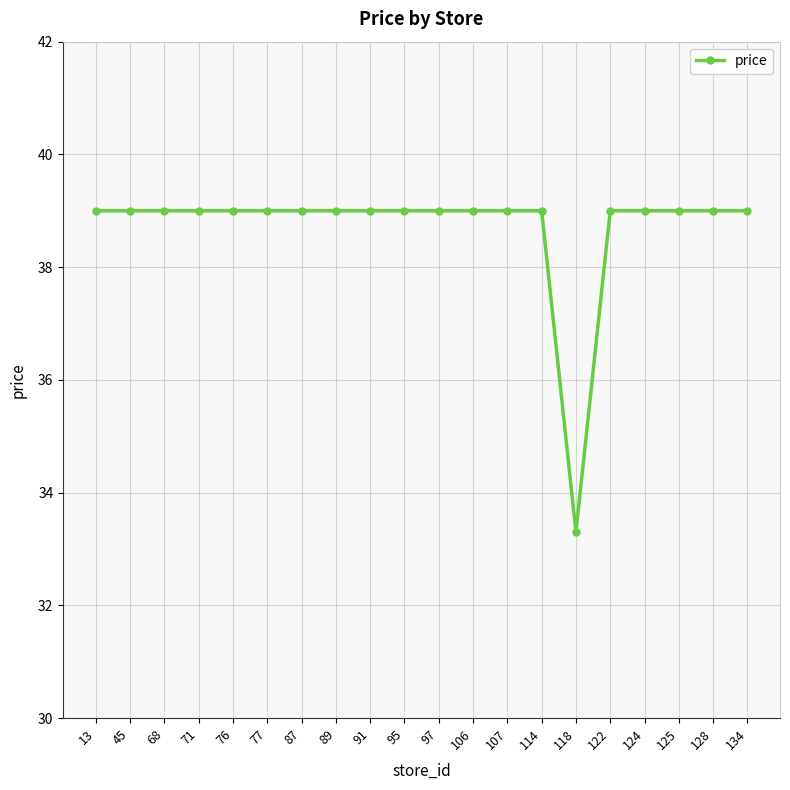

What is the sum of all values?

774.3